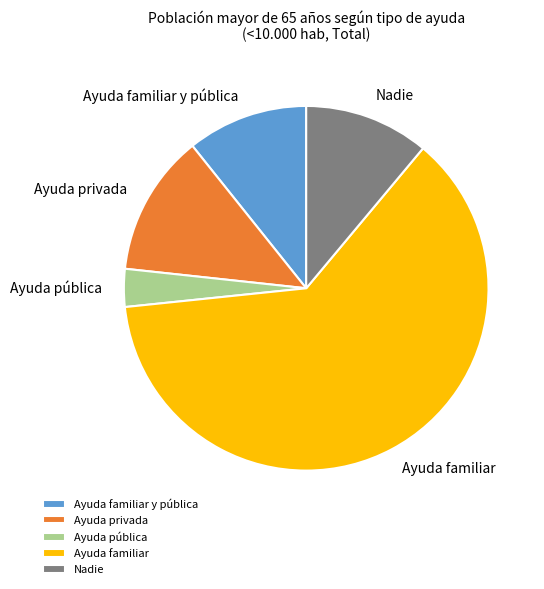

Which slice is the smallest?

Ayuda pública